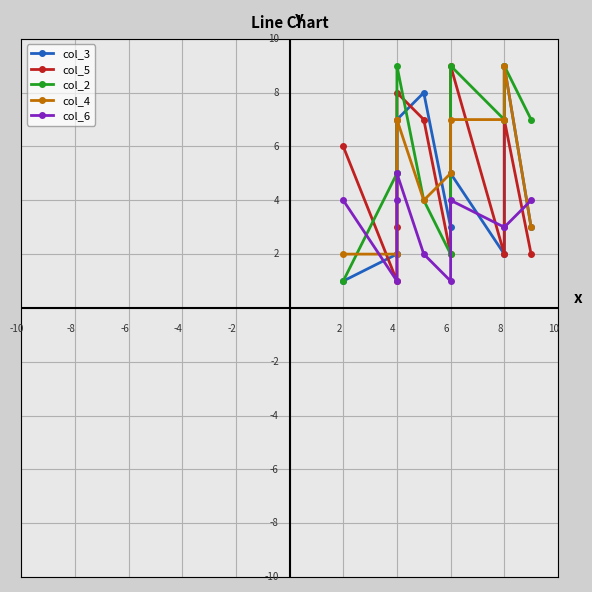

Rank the series by their maximum value, from lowest to highest.

col_6, col_3, col_5, col_2, col_4